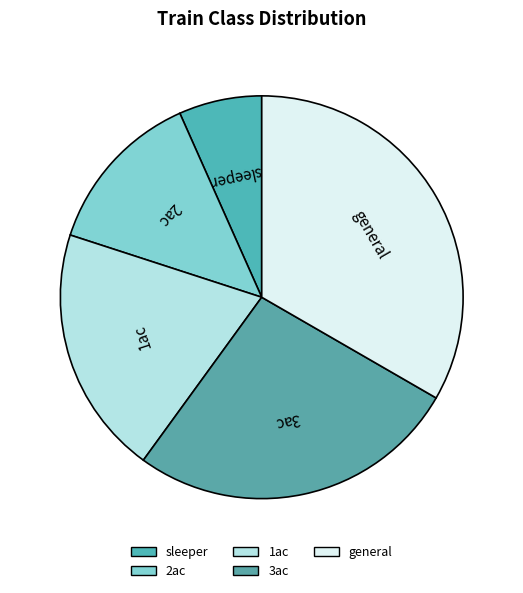

Combined, do 3ac and sleeper account for over 50%?

No